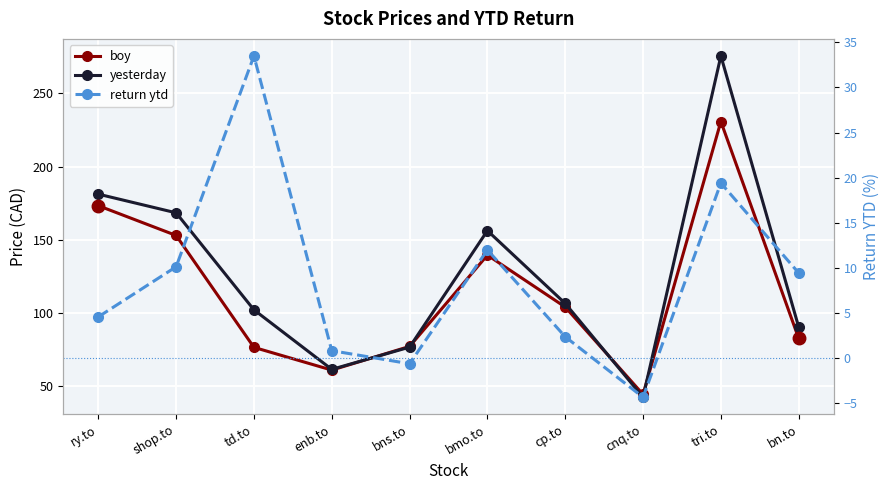

In yesterday, how many points are lower than both neighbors (excluding endpoints)?

2